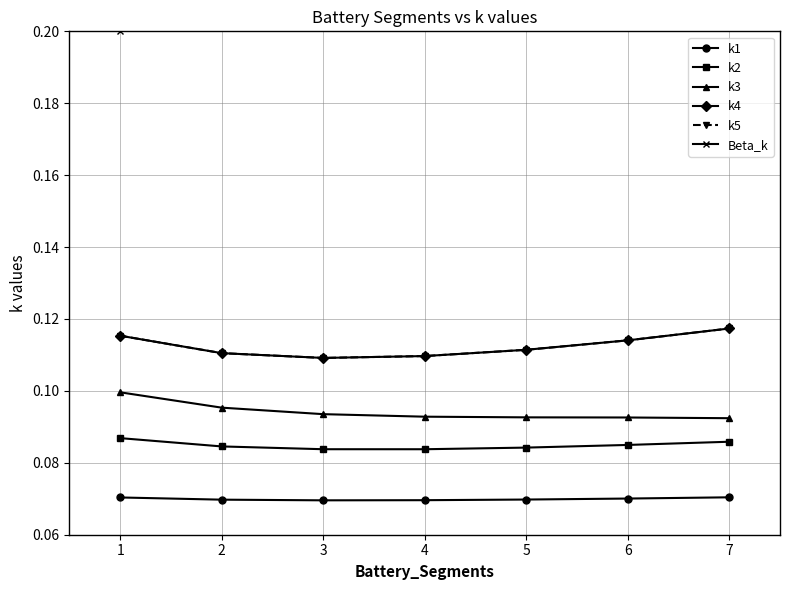

At how many categories does at least one series exceed 0?

7